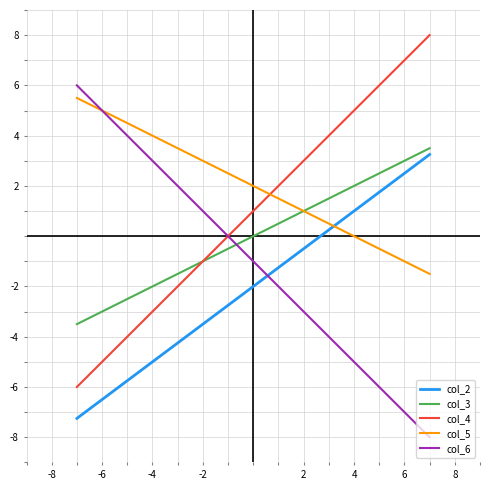

What is the minimum value for col_5?

-1.5